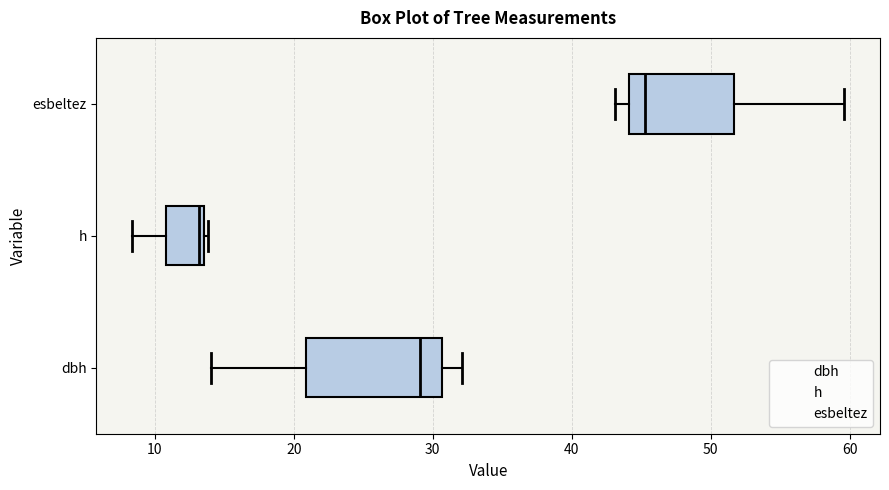

Where does the median line of the box for esbeltez sit on the x-axis? The values are not printed on the chart, so give them approximately, as read against the axis.

45